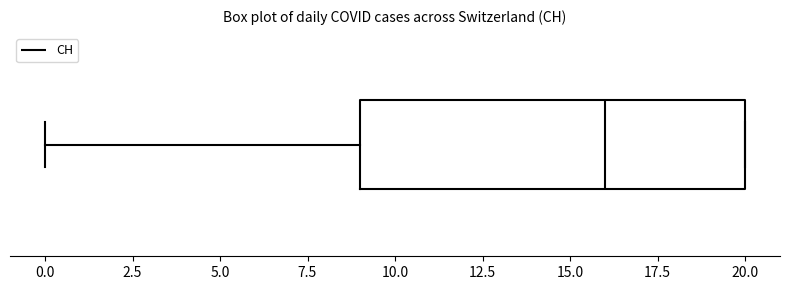

Read this box plot against the x-axis: the position of the median line, the range covered by the box, and the ends of both whiskers. The values are not printed on the chart, so give them approximately, as read against the axis.

median 16, box 9 to 20, whiskers 0 to 20